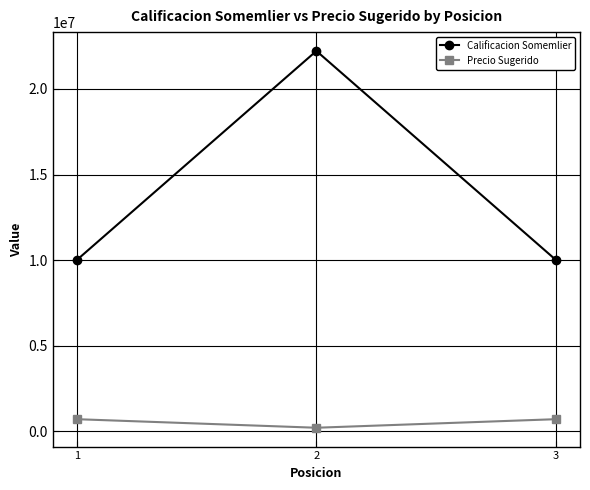

Does the chart have visible grid lines?

Yes